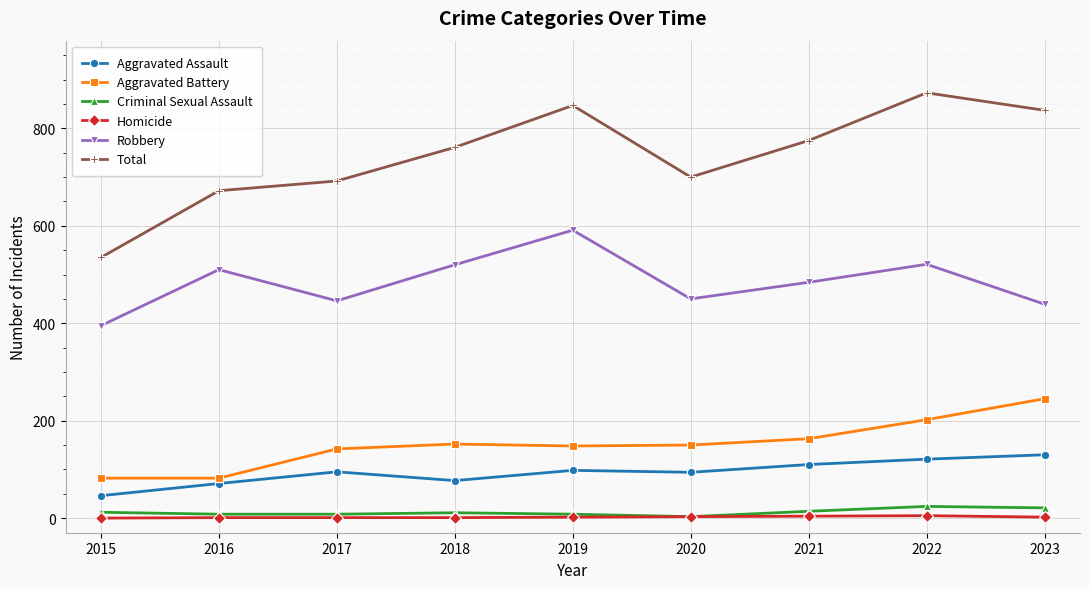

True or false: Aggravated Assault and Homicide intersect in this chart.

False